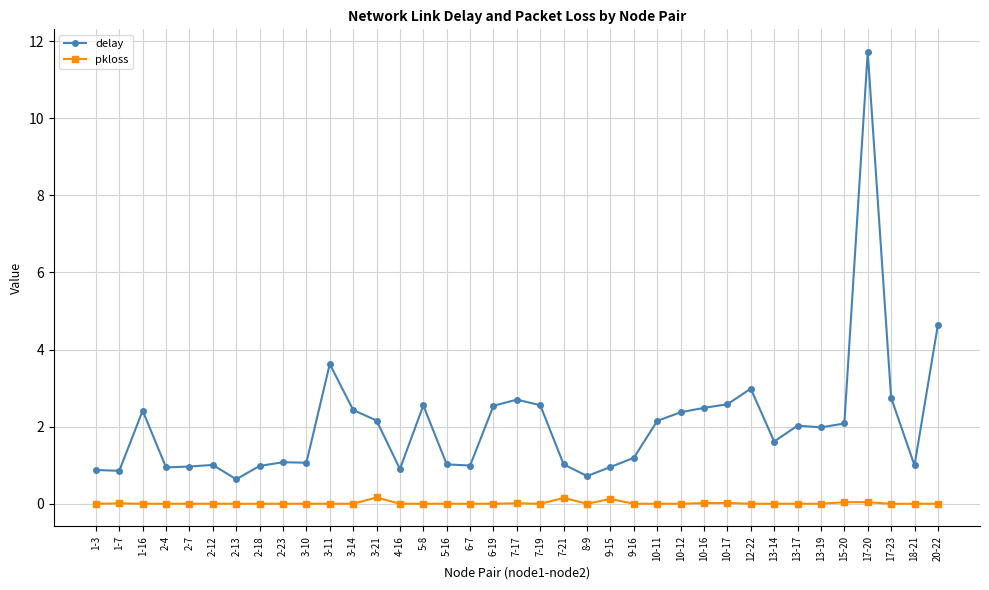

What is the difference between the maximum and minimum values in the delay series?

11.1